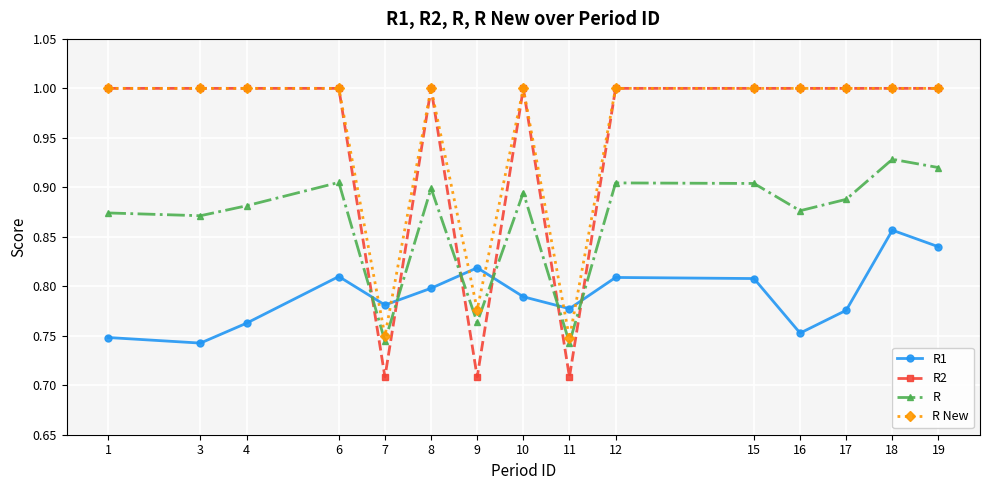

At how many categories does at least one series exceed 0?

15